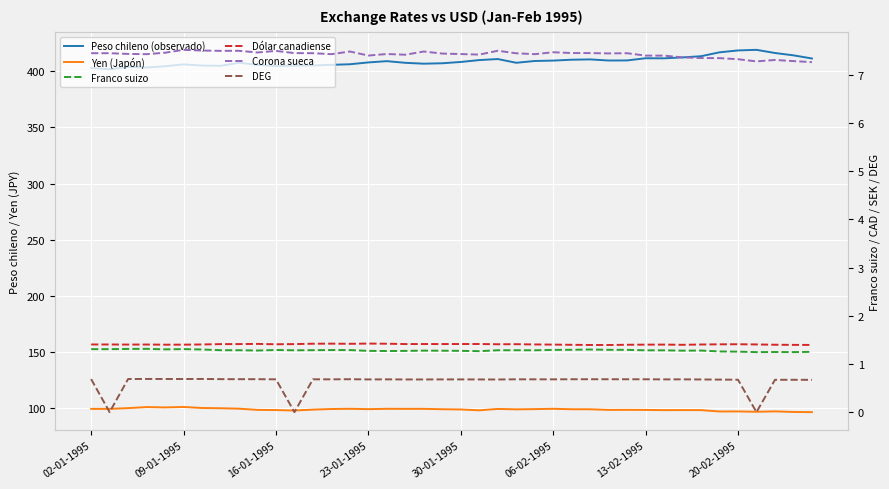

What value does the Corona sueca series have at 30-01-1995?

7.4